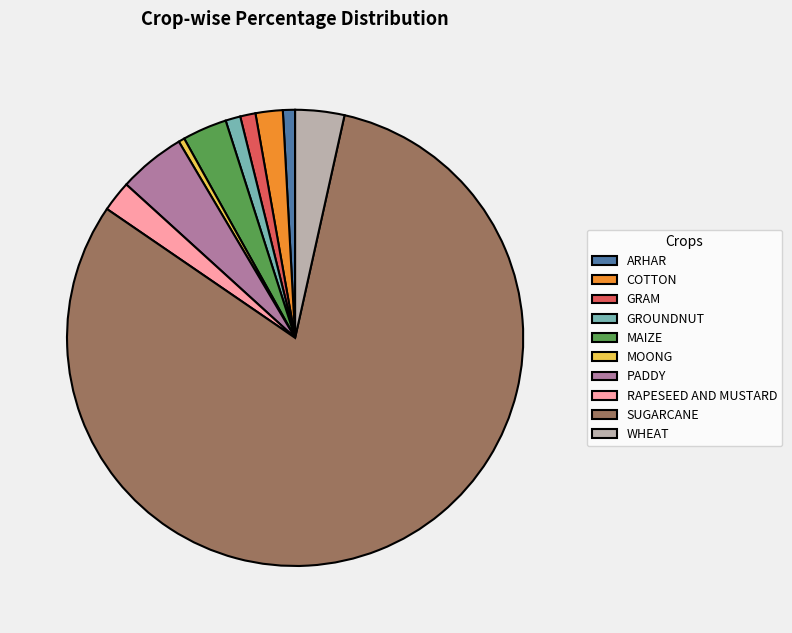

What is the largest slice in the pie chart?

SUGARCANE